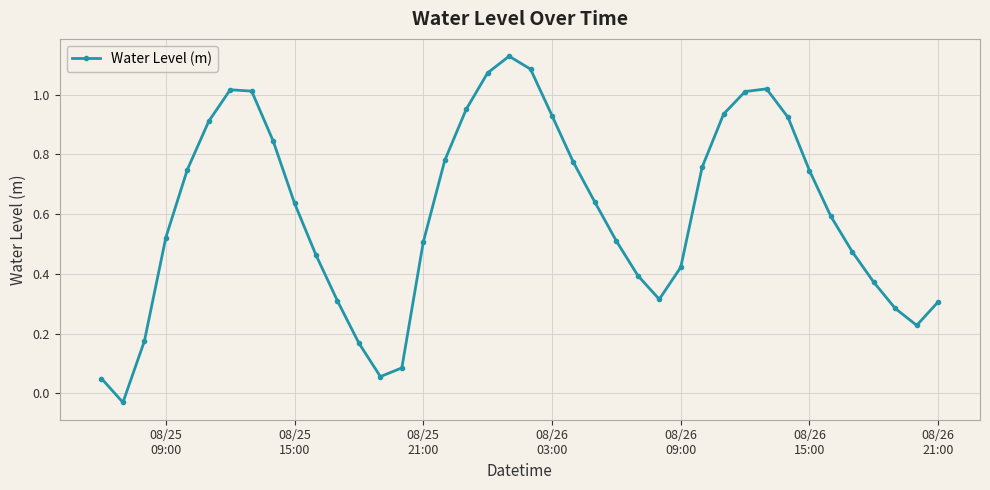

How many interior local valleys (lower than both neighbors) does the data have?

4